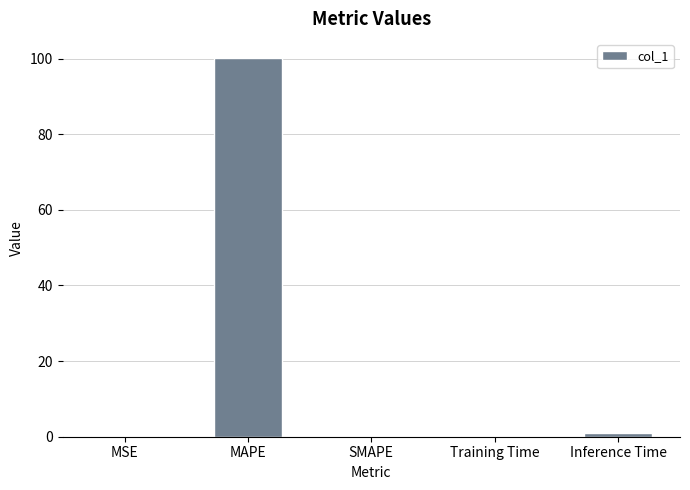

How many data points does each series have?

5